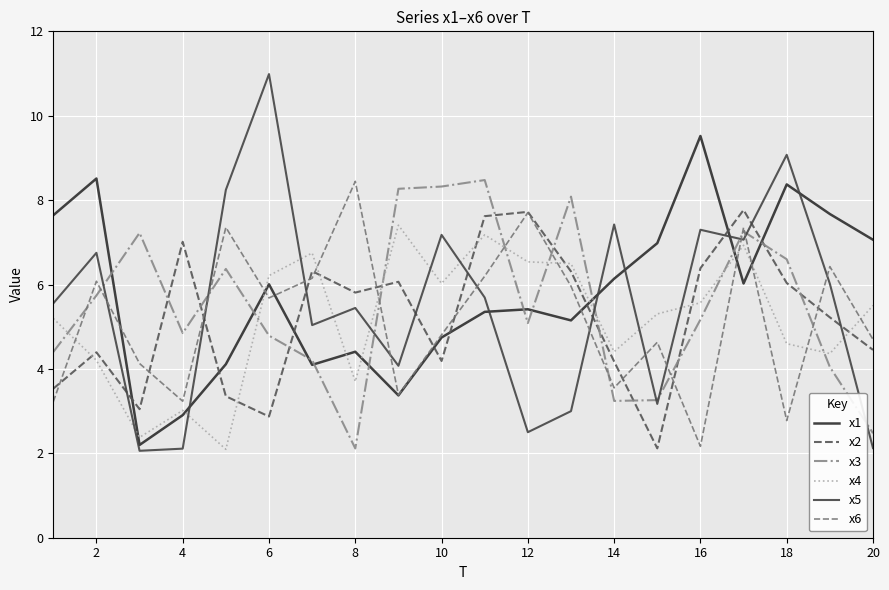

True or false: x1 and x2 intersect in this chart.

True